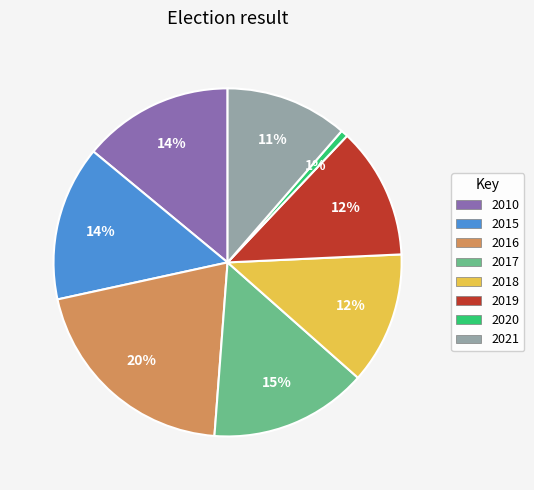

Is it true that 2021 is 21% of the pie?

False